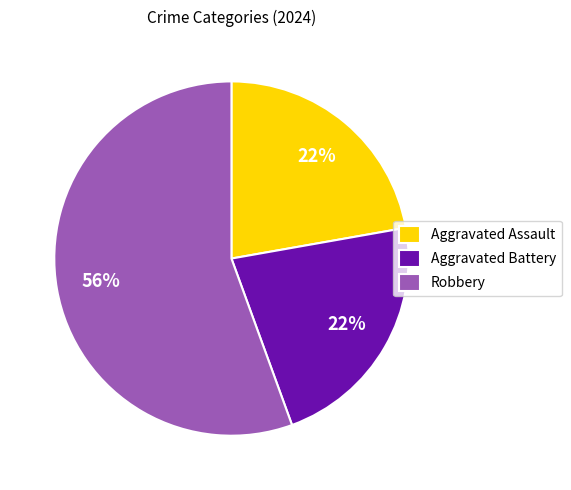

What is the ratio of the value at Aggravated Assault to the value at Aggravated Battery?

1.0